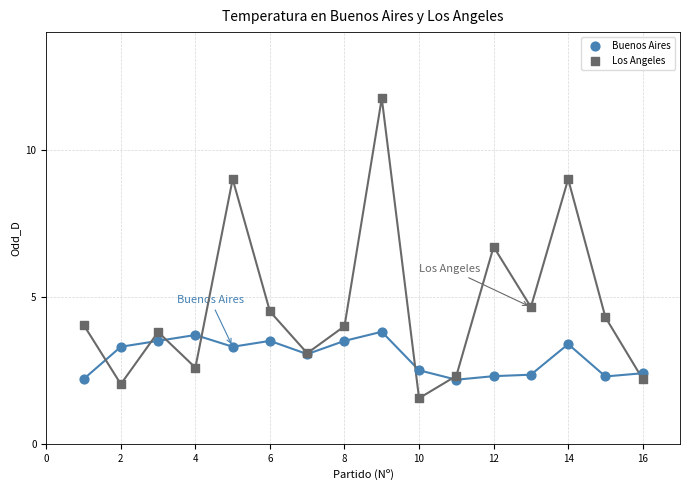

Across all series, what Y value is closest to 6?

6.7